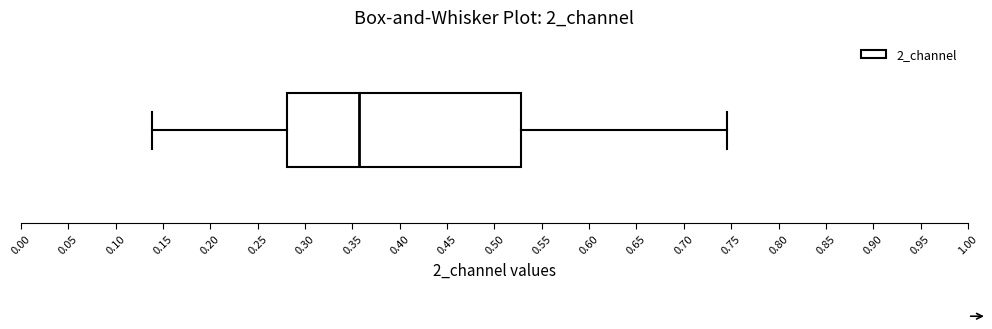

Read this box plot against the x-axis: the position of the median line, the range covered by the box, and the ends of both whiskers. The values are not printed on the chart, so give them approximately, as read against the axis.

median 0.355, box 0.280 to 0.530, whiskers 0.140 to 0.745